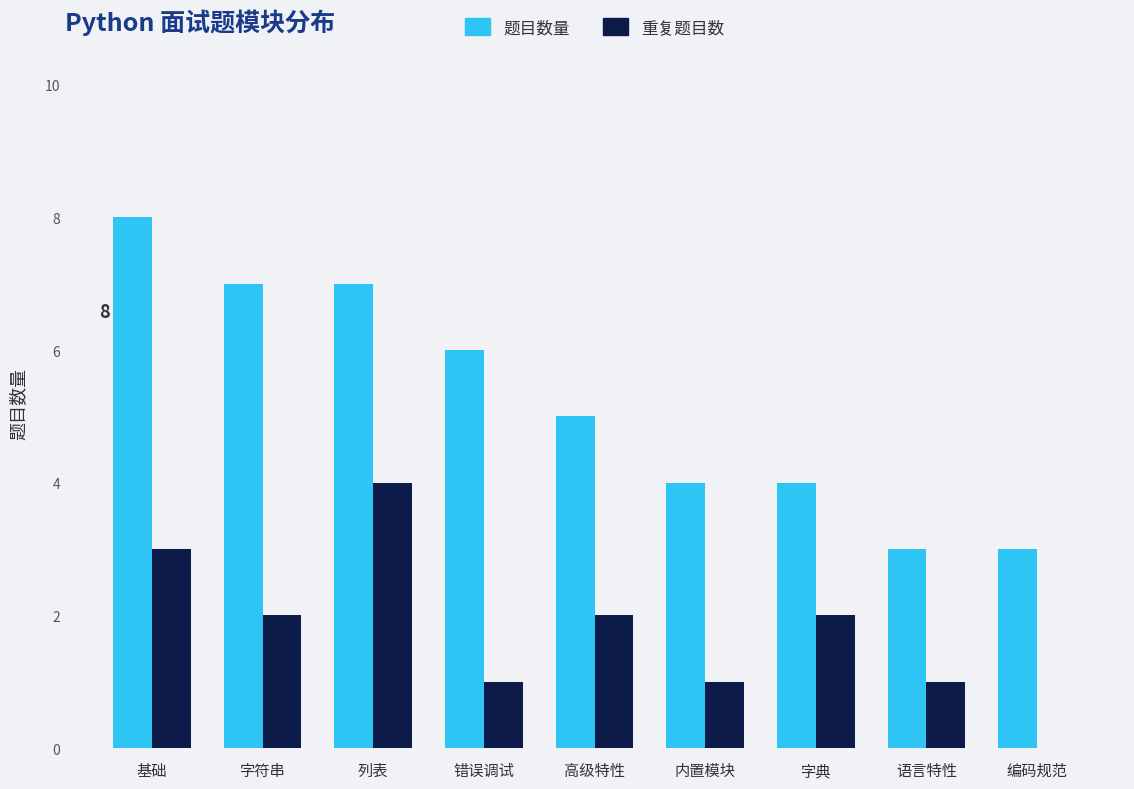

Is it true that 题目数量 equals 3 at 字符串?

False